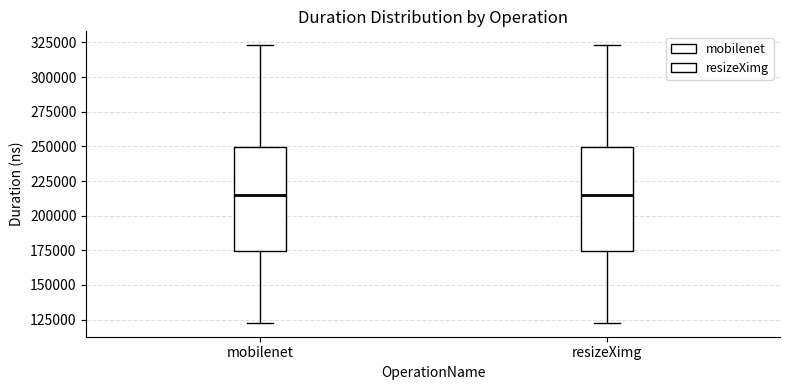

Reading left to right, read every box against the y-axis: the position of its median line, the range the box covers, and the ends of its whiskers. The values are not printed on the chart, so give them approximately, as read against the axis.

mobilenet: median 215000, box 175000 to 250000, whiskers 125000 to 325000
resizeXimg: median 215000, box 175000 to 250000, whiskers 125000 to 325000